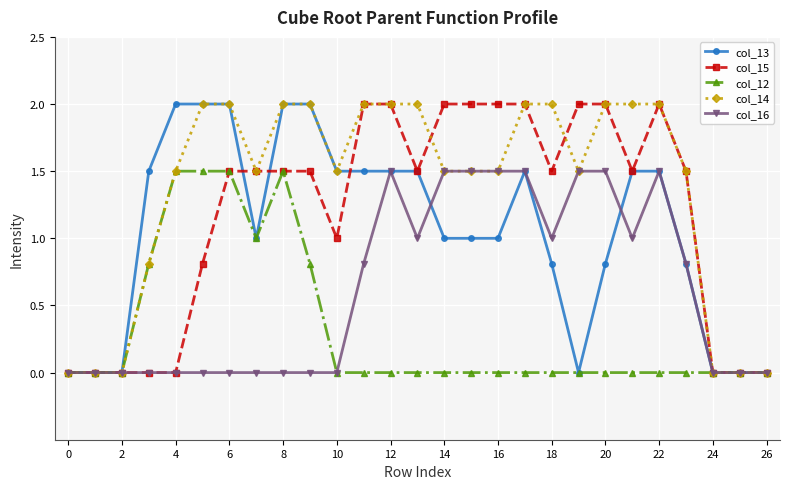

Reading left to right, list all the values displayed in this chart.

col_13: 0.0	0.0	0.0	1.5	2.0	2.0	2.0	1.0	2.0	2.0	1.5	1.5	1.5	1.5	1.0	1.0	1.0	1.5	0.8	0.0	0.8	1.5	1.5	0.8	0.0	0.0	0.0
col_15: 0.0	0.0	0.0	0.0	0.0	0.8	1.5	1.5	1.5	1.5	1.0	2.0	2.0	1.5	2.0	2.0	2.0	2.0	1.5	2.0	2.0	1.5	2.0	1.5	0.0	0.0	0.0
col_12: 0.0	0.0	0.0	0.8	1.5	1.5	1.5	1.0	1.5	0.8	0.0	0.0	0.0	0.0	0.0	0.0	0.0	0.0	0.0	0.0	0.0	0.0	0.0	0.0	0.0	0.0	0.0
col_14: 0.0	0.0	0.0	0.8	1.5	2.0	2.0	1.5	2.0	2.0	1.5	2.0	2.0	2.0	1.5	1.5	1.5	2.0	2.0	1.5	2.0	2.0	2.0	1.5	0.0	0.0	0.0
col_16: 0.0	0.0	0.0	0.0	0.0	0.0	0.0	0.0	0.0	0.0	0.0	0.8	1.5	1.0	1.5	1.5	1.5	1.5	1.0	1.5	1.5	1.0	1.5	0.8	0.0	0.0	0.0